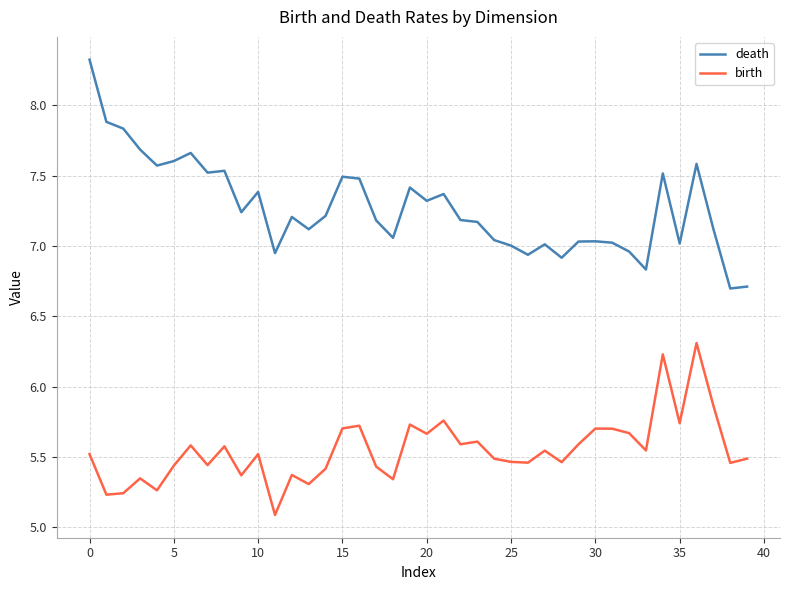

What is the smallest value displayed?

5.1